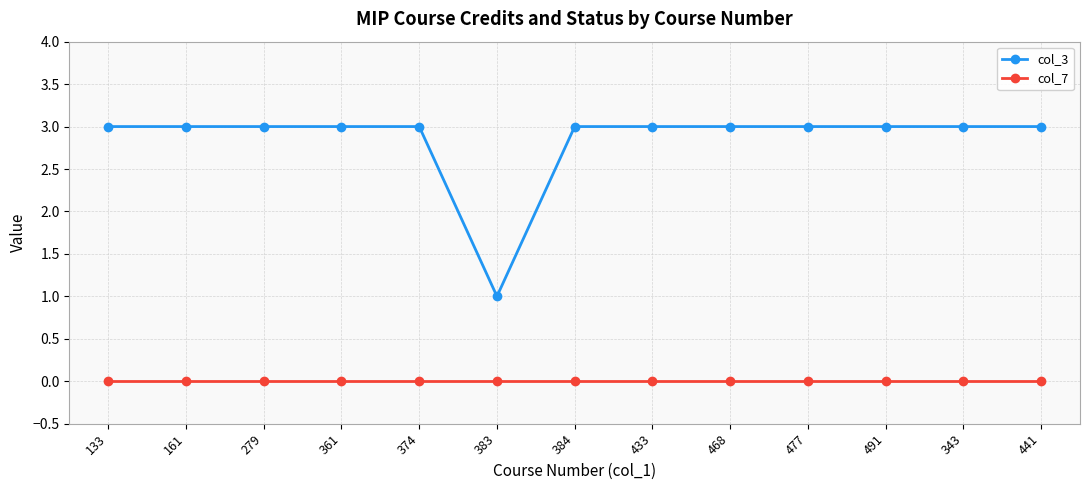

Reading right to left, list all the values displayed in this chart.

col_3: 441=3	343=3	491=3	477=3	468=3	433=3	384=3	383=1	374=3	361=3	279=3	161=3	133=3
col_7: 441=0	343=0	491=0	477=0	468=0	433=0	384=0	383=0	374=0	361=0	279=0	161=0	133=0